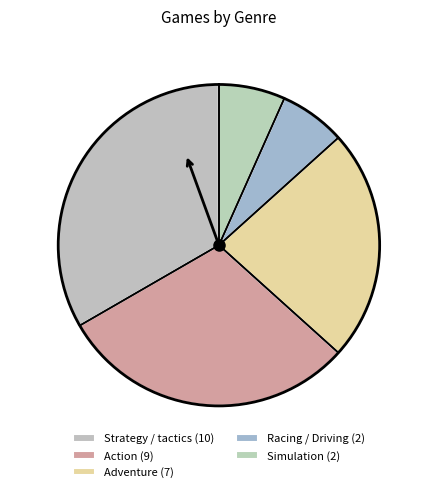

To the nearest percent, what is the average slice percentage?

20%